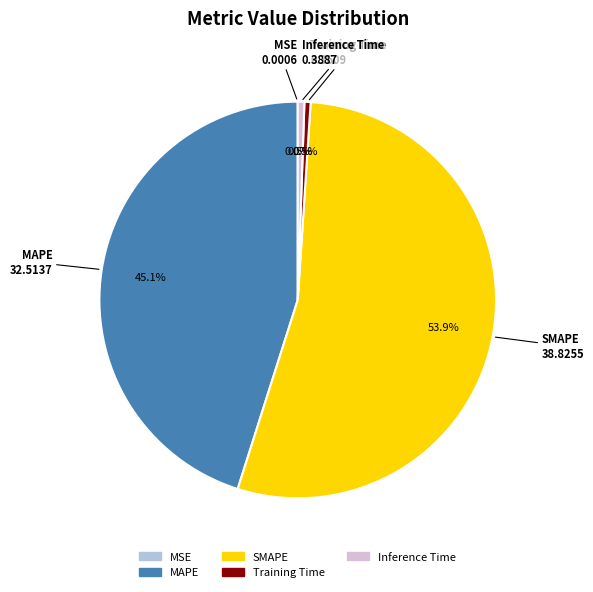

Which slice is the largest?

SMAPE